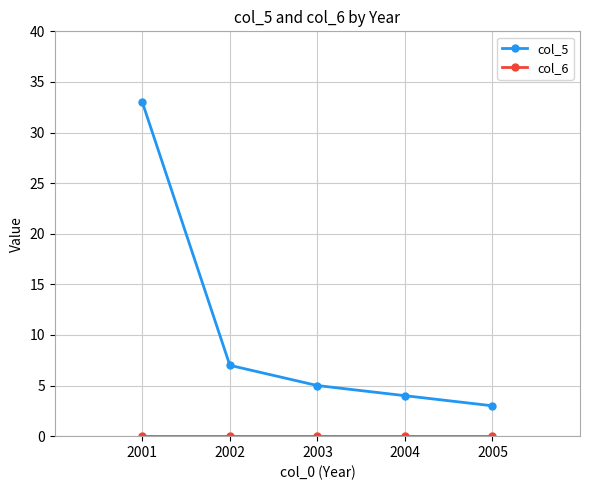

True or false: col_5 has more than 0 interior local peaks.

False